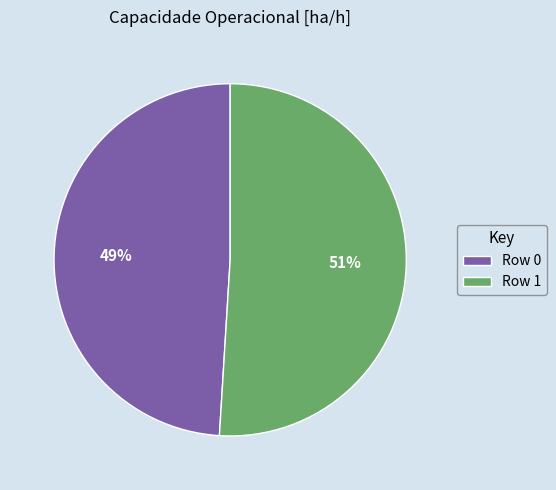

Approximately how many times larger is the value at Row 0 compared to Row 1?

1.0